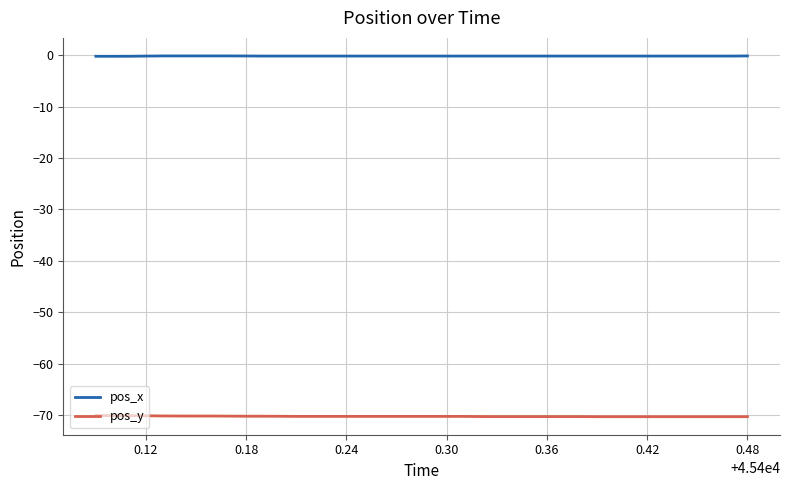

List the series in order of their peak value, highest first.

pos_x, pos_y